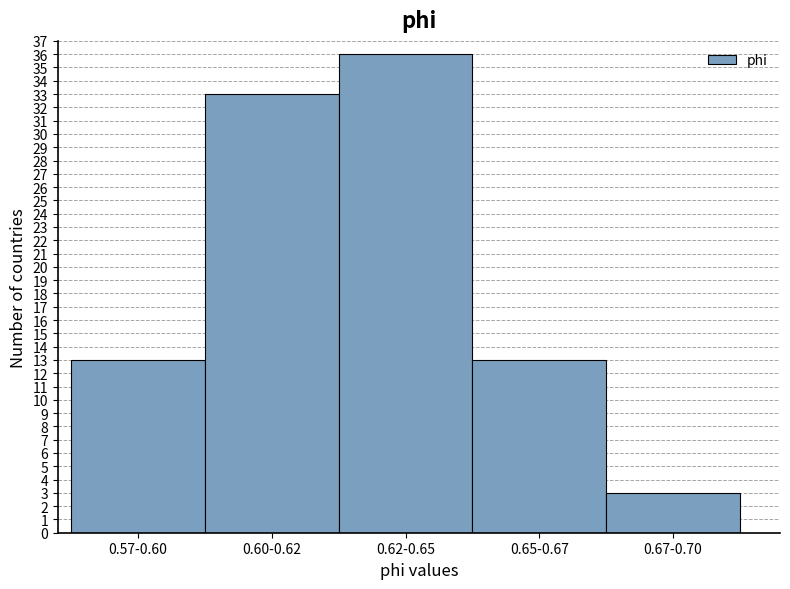

Reading left to right, what are all the values shown in this chart?

0.57-0.60=13	0.60-0.62=33	0.62-0.65=36	0.65-0.67=13	0.67-0.70=3